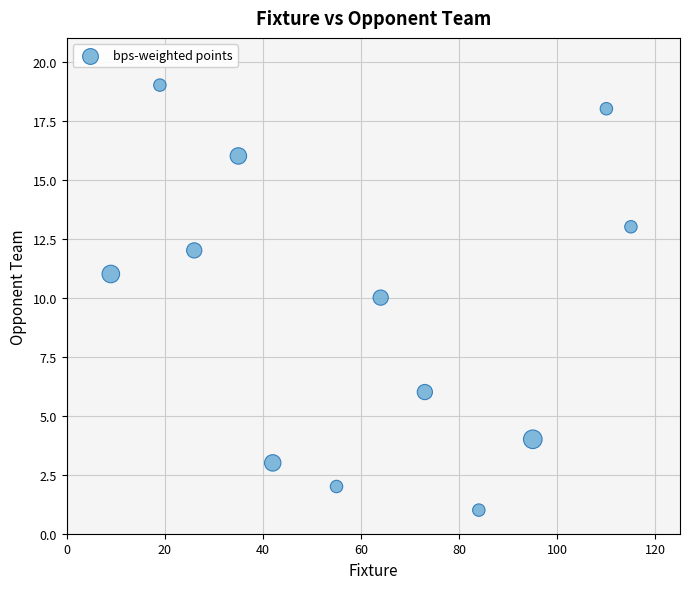

What is the range of Y values (max minus min)?

18